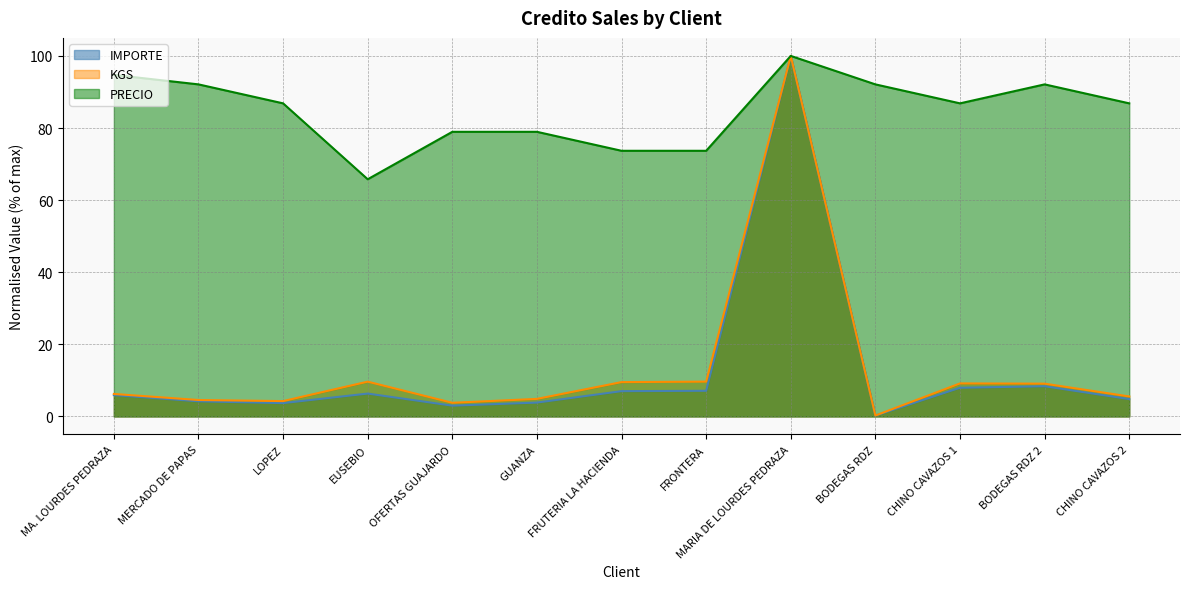

True or false: IMPORTE and KGS intersect in this chart.

False